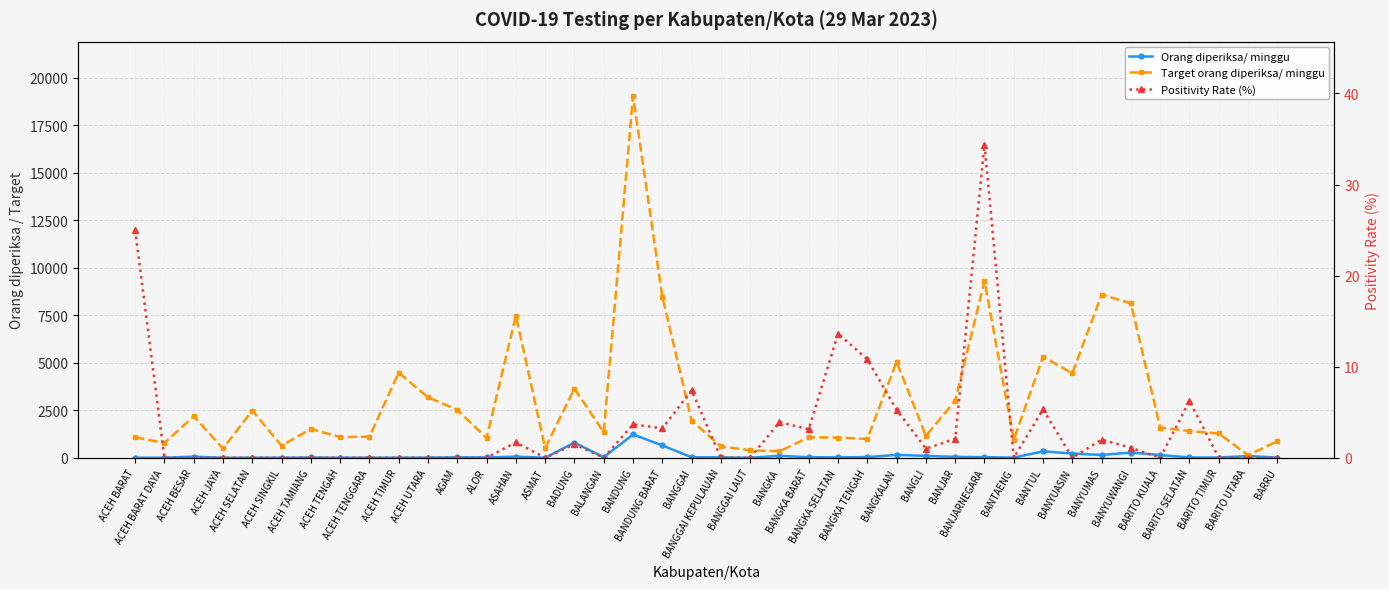

Reading right to left, extract all data points from this chart.

Orang diperiksa/ minggu: 9.0	93.0	14.0	16.0	144.0	275.0	150.0	225.0	339.0	9.0	32.0	48.0	100.0	152.0	37.0	22.0	32.0	102.0	3.0	23.0	27.0	651.0	1227.0	27.0	799.0	4.0	59.0	19.0	26.0	10.0	6.0	7.0	2.0	18.0	2.0	4.0	0.0	61.0	5.0	4.0
Target orang diperiksa/ minggu: 875.0	133.0	1281.0	1407.0	1589.0	8127.0	8596.0	4445.0	5320.0	952.0	9303.0	3003.0	1155.0	5054.0	994.0	1064.0	1078.0	343.0	392.0	602.0	1953.0	8491.0	19054.0	1344.0	3640.0	518.0	7476.0	1043.0	2520.0	3185.0	4480.0	1113.0	1092.0	1519.0	637.0	2485.0	490.0	2184.0	777.0	1078.0
Positivity Rate (%): 0.0	0.0	0.0	6.2	0.0	1.1	2.0	0.0	5.3	0.0	34.4	2.1	1.0	5.3	10.8	13.6	3.1	3.9	0.0	0.0	7.4	3.2	3.7	0.0	1.5	0.0	1.7	0.0	0.0	0.0	0.0	0.0	0.0	0.0	0.0	0.0	0.0	0.0	0.0	25.0